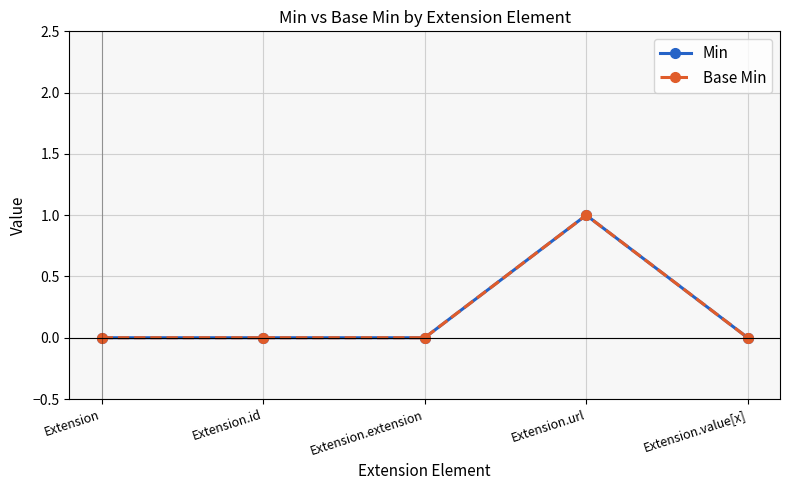

True or false: Base Min and Min intersect in this chart.

False